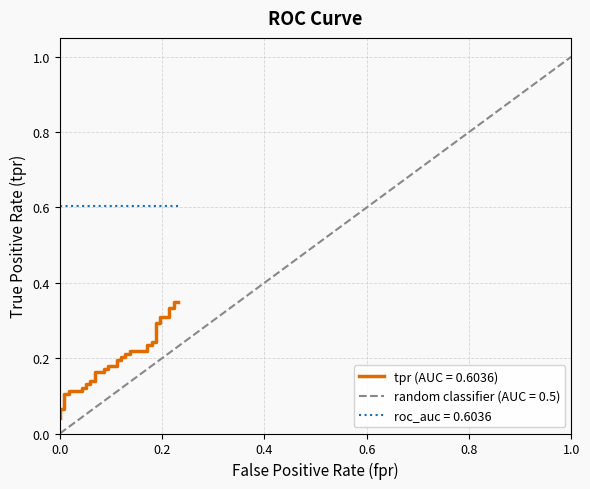

Is this an area chart (filled region under the line)?

No